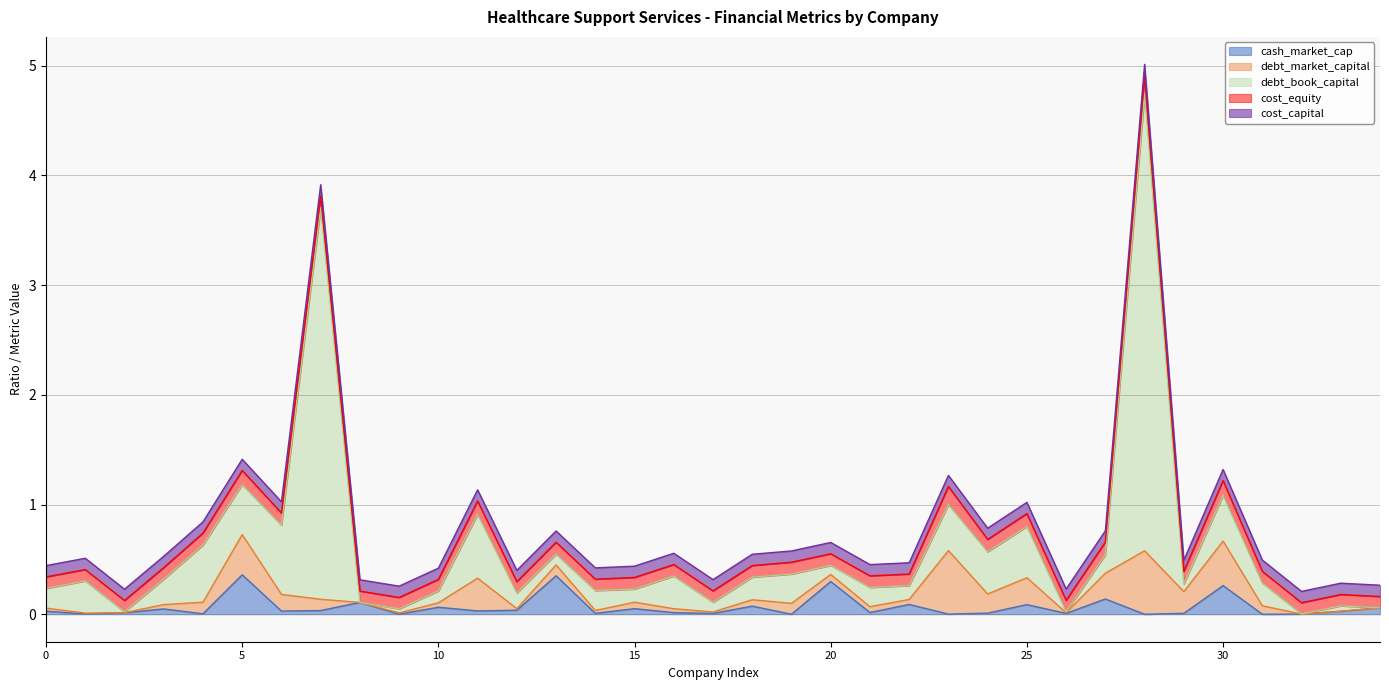

What is the highest value of the cash_market_cap series?

0.4